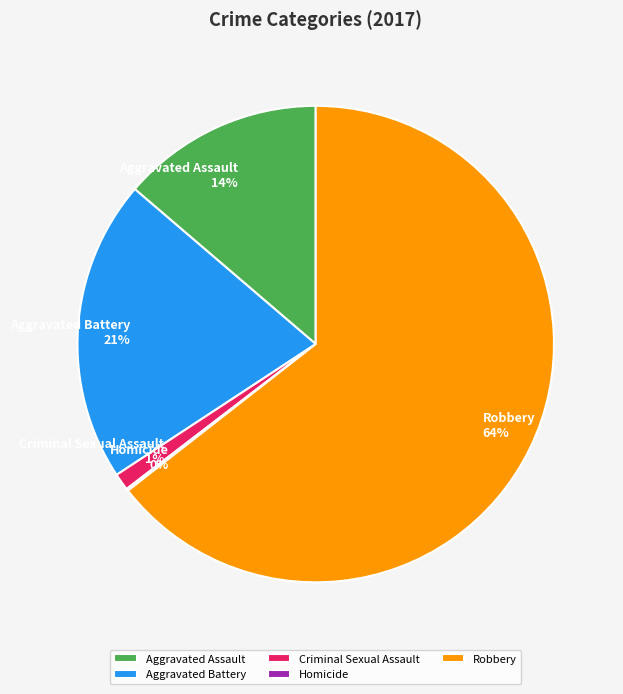

Between Robbery and Criminal Sexual Assault, which is larger?

Robbery